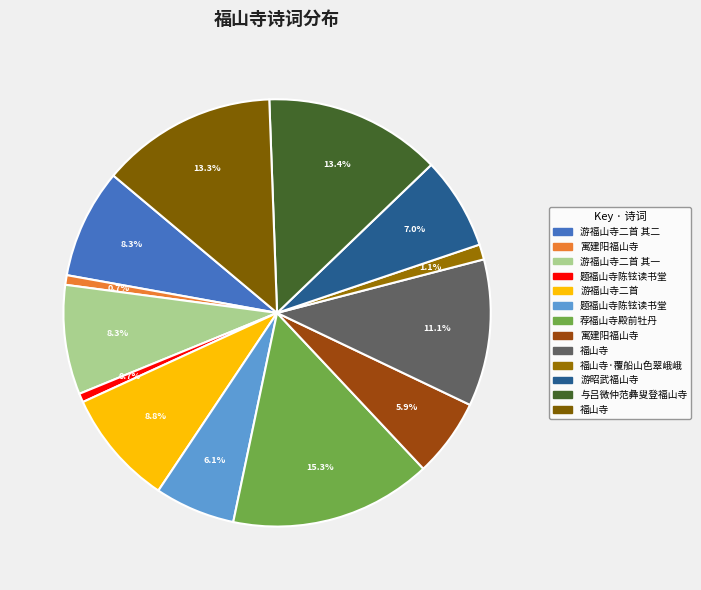

Which category has the biggest portion of the pie?

荐福山寺殿前牡丹